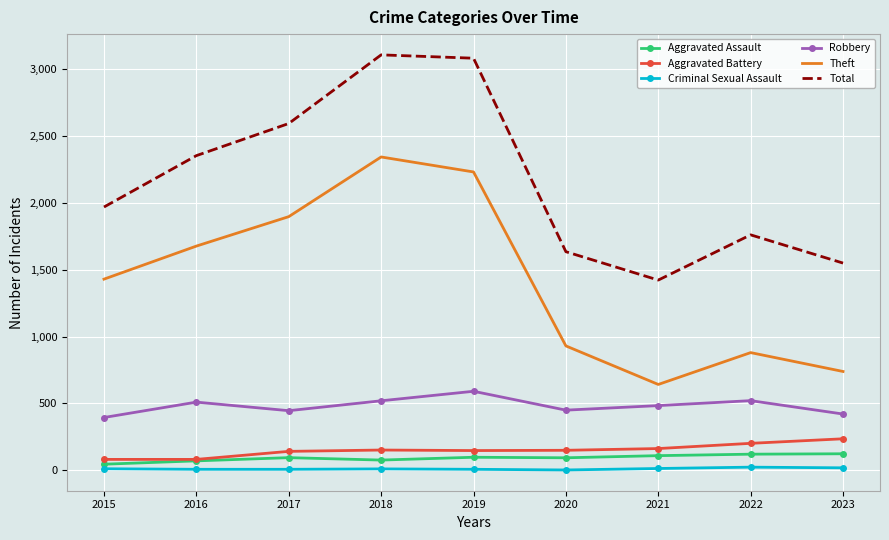

List the series in order of their peak value, lowest first.

Criminal Sexual Assault, Aggravated Assault, Aggravated Battery, Robbery, Theft, Total